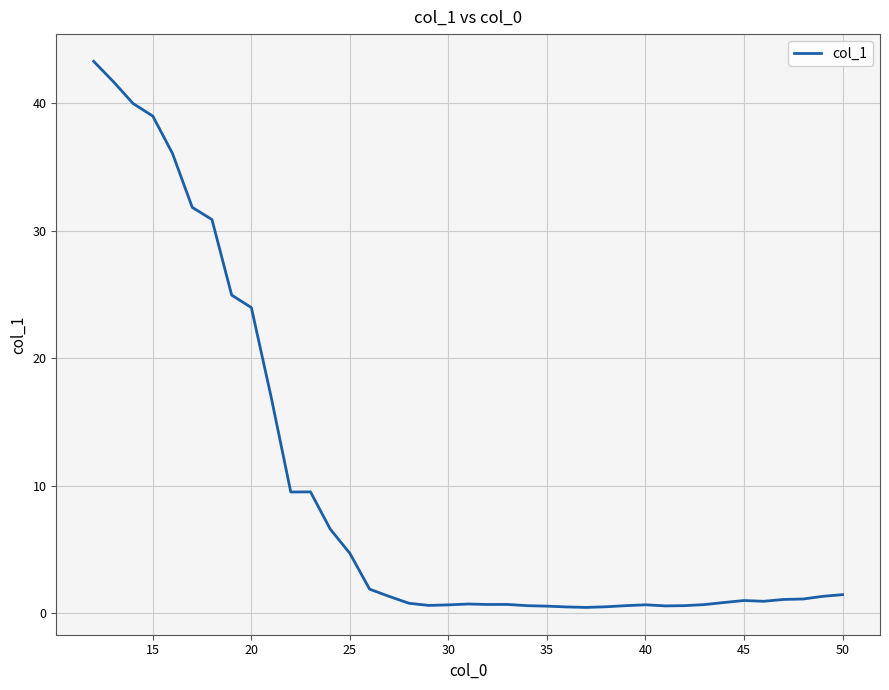

What is the greatest value displayed?

43.3